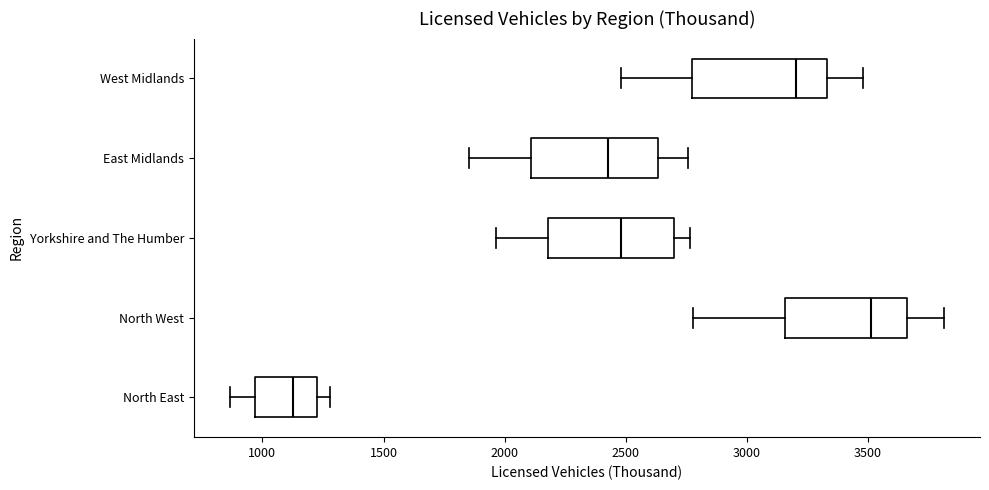

Where does the right whisker of the box for East Midlands end on the x-axis? The values are not printed on the chart, so give them approximately, as read against the axis.

2750